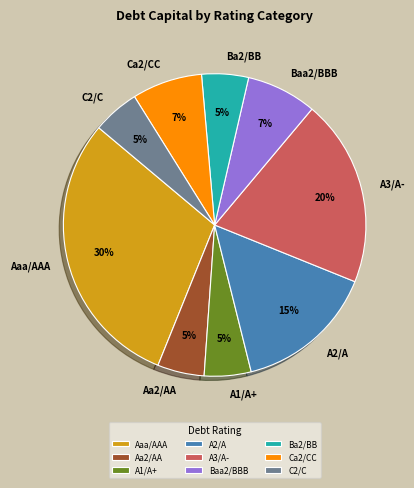

To the nearest percent, what percentage of the pie is A1/A+?

5%